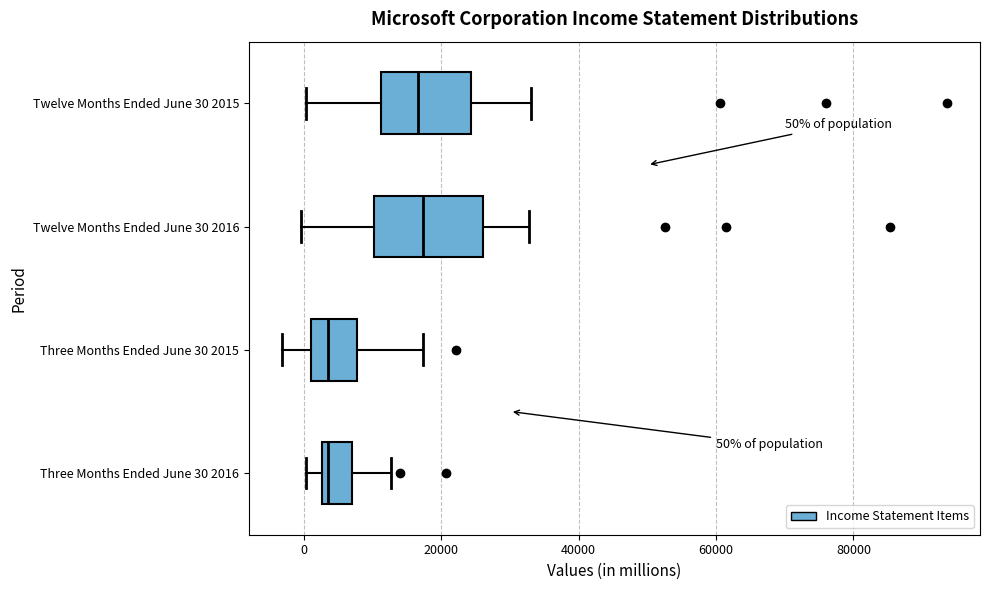

Comparing the boxes themselves (not the whiskers), which one is the widest?

Twelve Months Ended June 30 2016